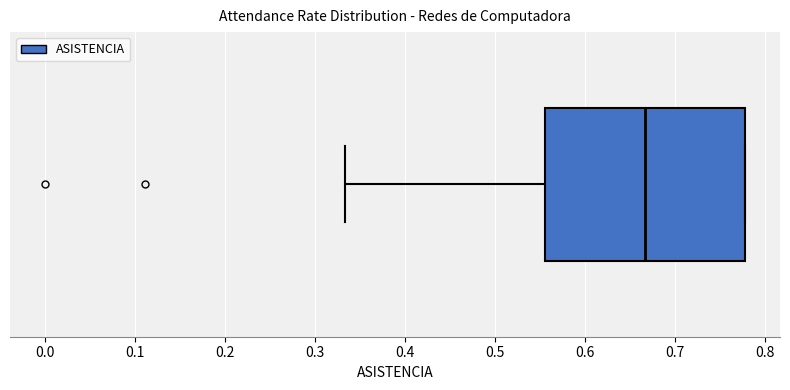

Read this box plot against the x-axis: the position of the median line, the range covered by the box, and the ends of both whiskers. The values are not printed on the chart, so give them approximately, as read against the axis.

median 0.67, box 0.56 to 0.78, whiskers 0.33 to 0.78